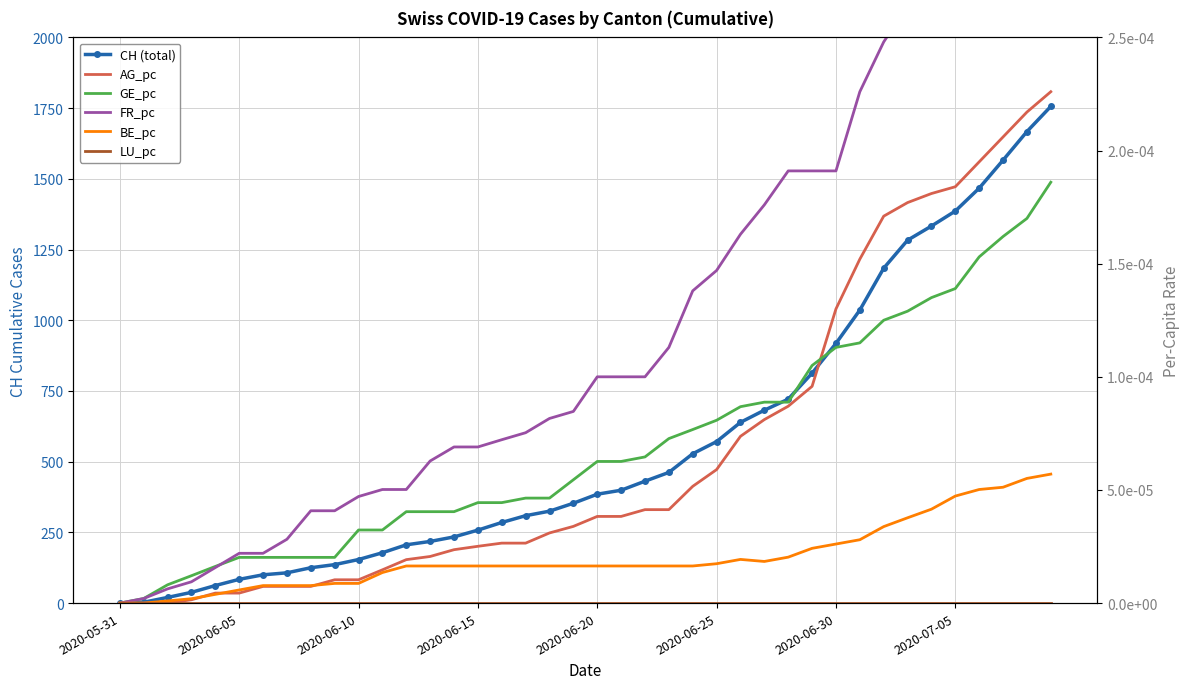

How many data points does each series have?

40